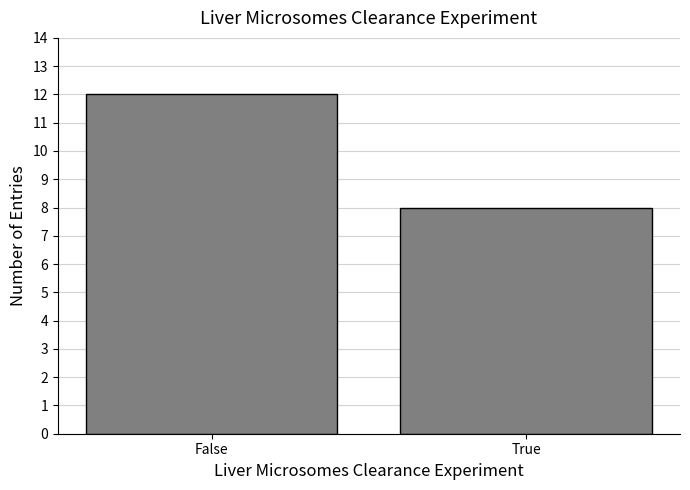

Reading left to right, transcribe all the data shown in this chart.

False=12	True=8